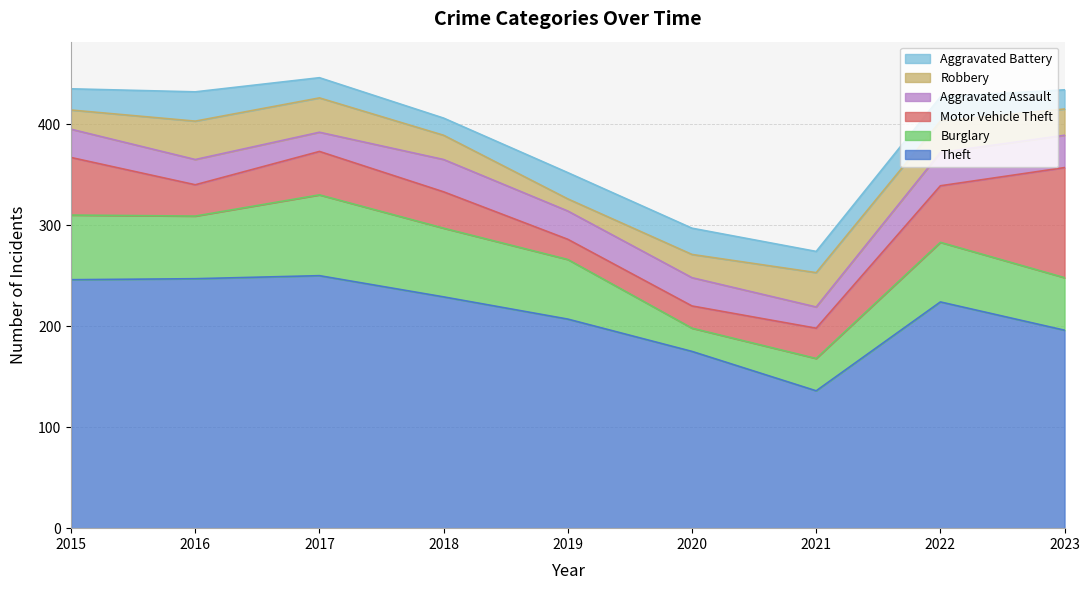

Which series has the widest spread of values?

Theft